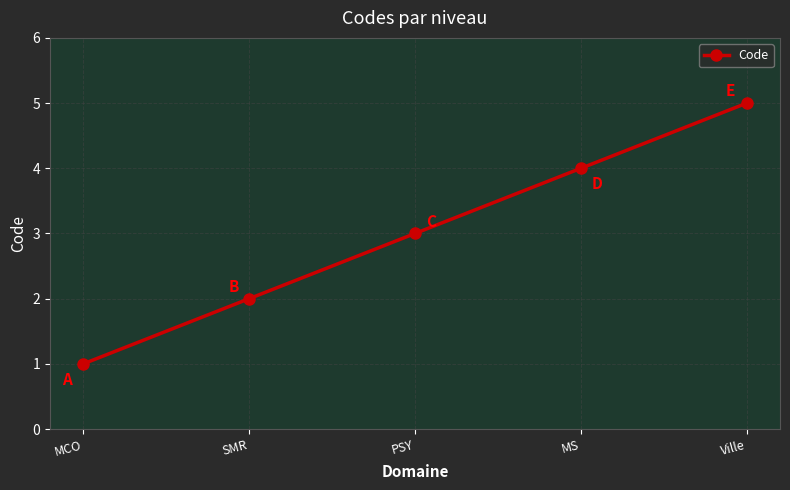

True or false: there are more than 0 points higher than both neighbors.

False